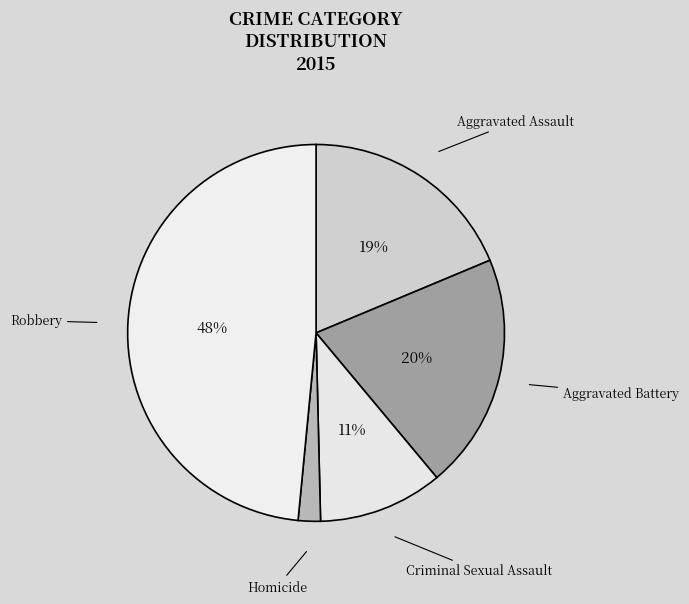

Between Criminal Sexual Assault and Homicide, which is larger?

Criminal Sexual Assault